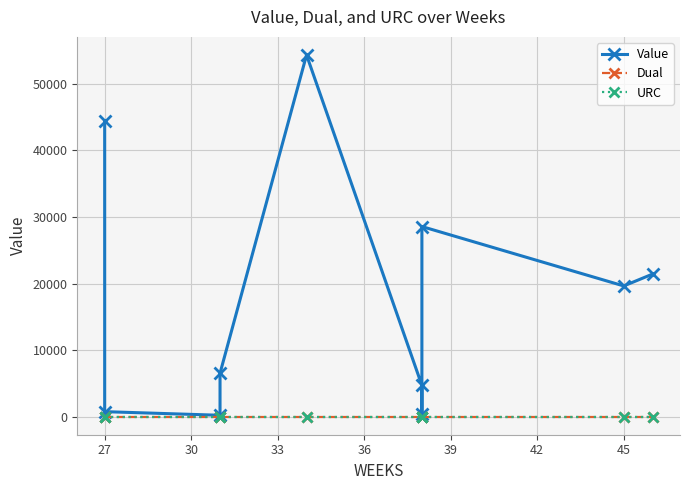

How many lines are shown in the chart?

3